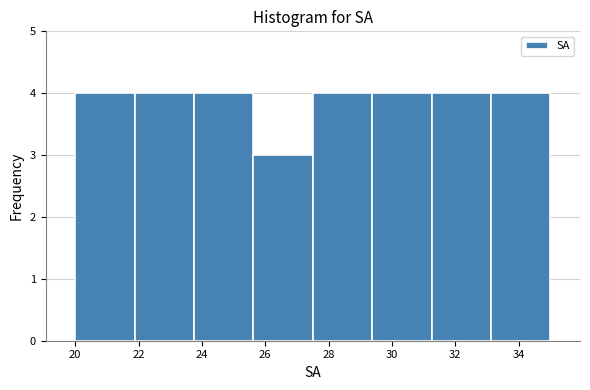

Reading left to right, list every bar in this chart as the range it spans on the x-axis followed by its height. Neither the bar edges nor the heights are printed on the chart, so give them approximately, as read against the axes.

20.0 to 21.8: 4
21.8 to 23.8: 4
23.8 to 25.6: 4
25.6 to 27.6: 3
27.6 to 29.4: 4
29.4 to 31.2: 4
31.2 to 33.2: 4
33.2 to 35.0: 4